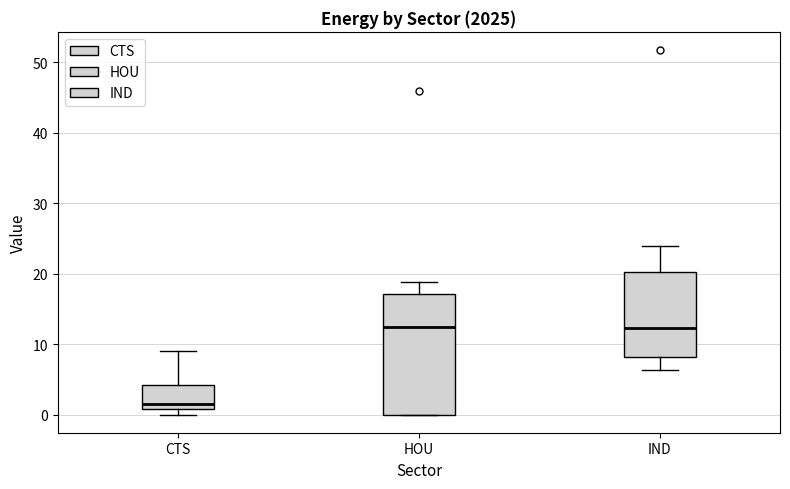

Reading left to right, transcribe this box plot: for each box, give where its median line is, the range the box spans, and where its two whiskers end, as read against the y-axis. The values are not printed on the chart, so give them approximately, as read against the axis.

CTS: median 1 (just above the box's lower edge), box 1 to 4, whiskers 0 to 9
HOU: median 12, box 0 to 17, whiskers 0 to 19
IND: median 12, box 8 to 20, whiskers 6 to 24